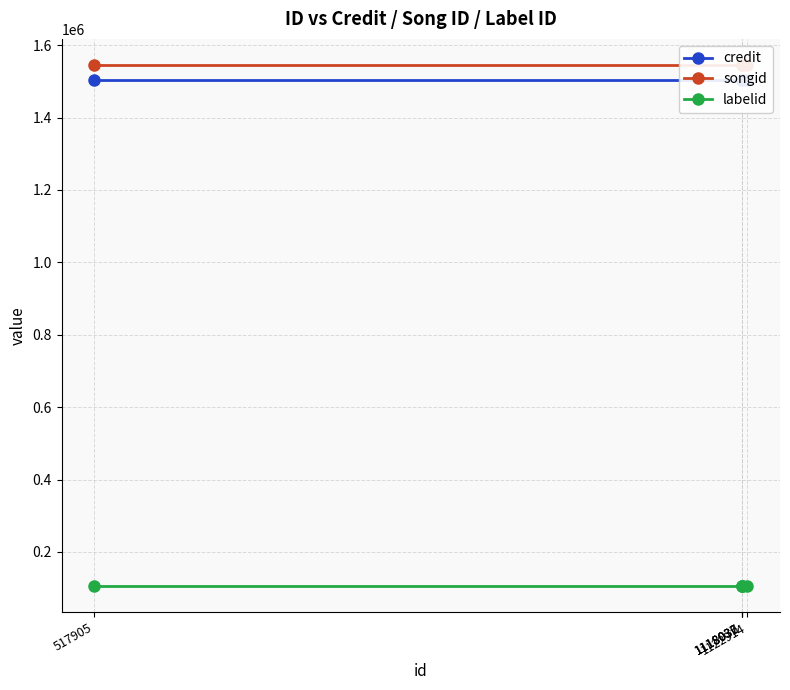

What is the label of the 4th point from the right?

1118032